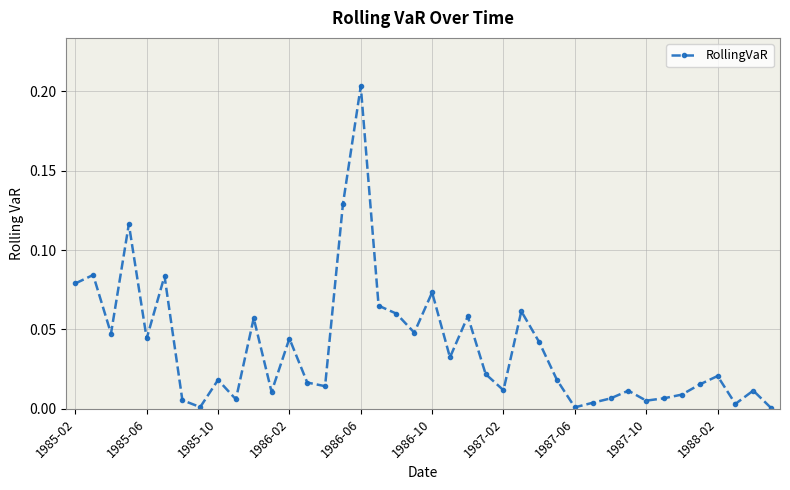

True or false: the data has more than 1 interior local peaks.

True